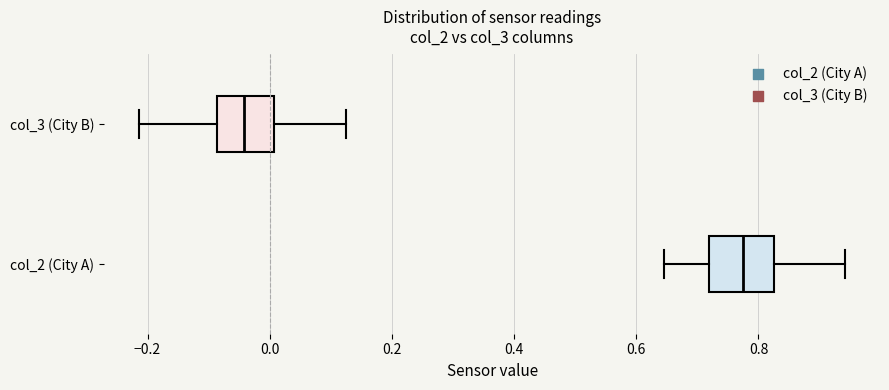

Reading bottom to top, transcribe this box plot: for each box, give where its median line is, the range the box spans, and where its two whiskers end, as read against the x-axis. The values are not printed on the chart, so give them approximately, as read against the axis.

col_2 (City A): median 0.78, box 0.72 to 0.82, whiskers 0.64 to 0.94
col_3 (City B): median -0.04, box -0.08 to 0.00, whiskers -0.22 to 0.12